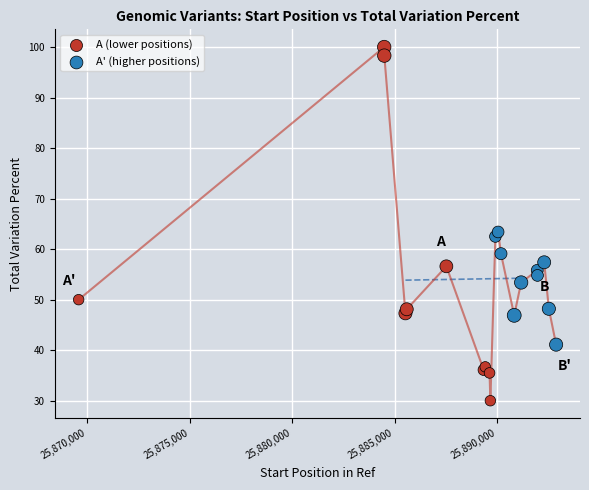

Which series contains the lowest Y value?

A (lower positions)